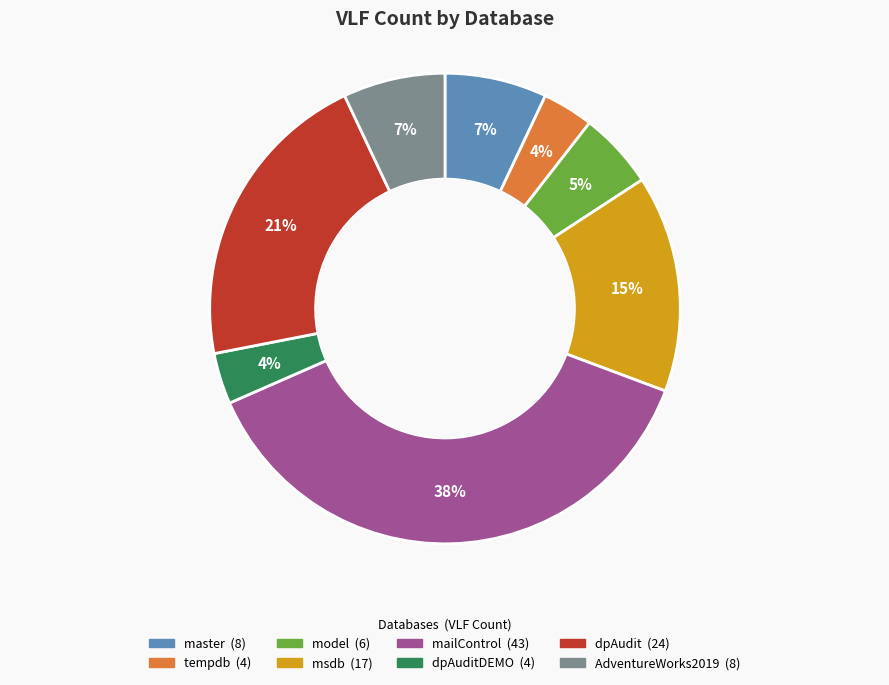

Is there a majority slice in this chart?

No